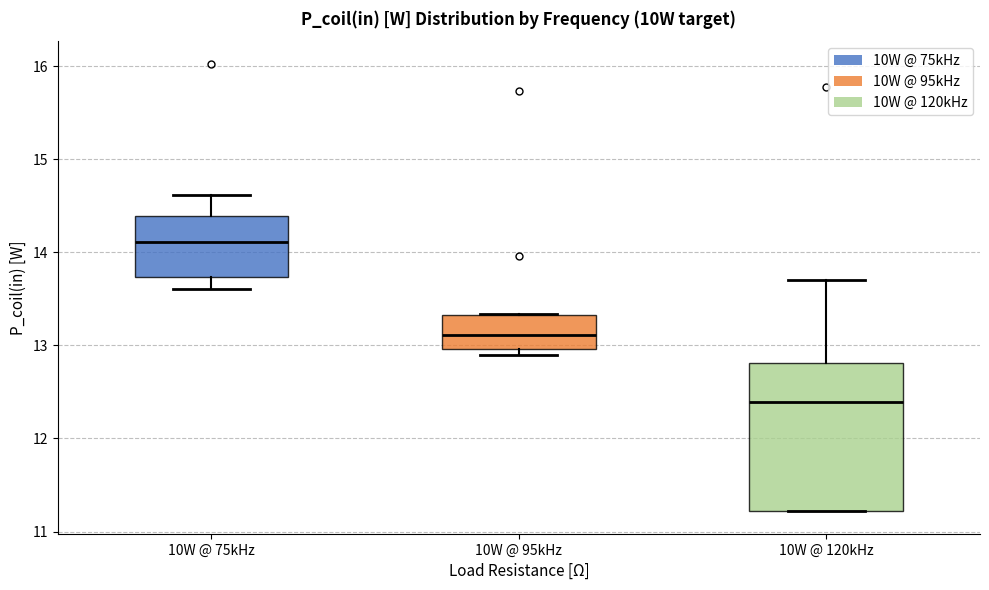

Which box has the highest median line?

10W @ 75kHz